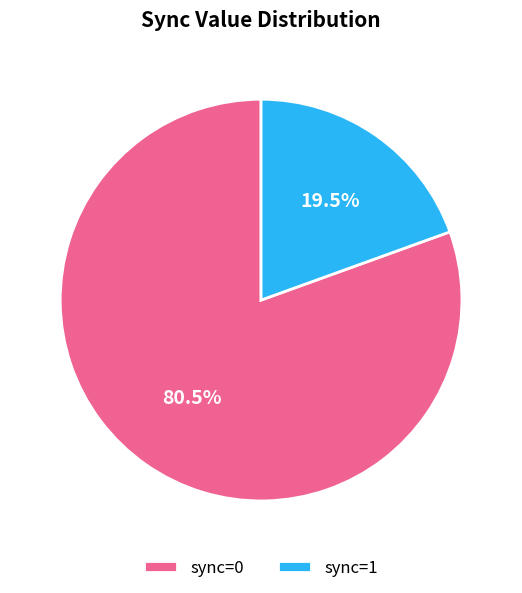

Rank the categories by value from highest to lowest.

sync=0, sync=1